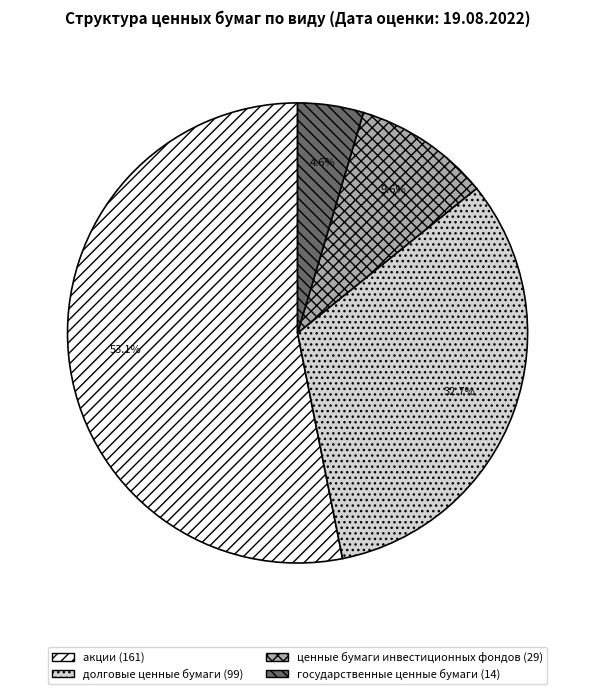

To the nearest percent, what is the average slice percentage?

25%